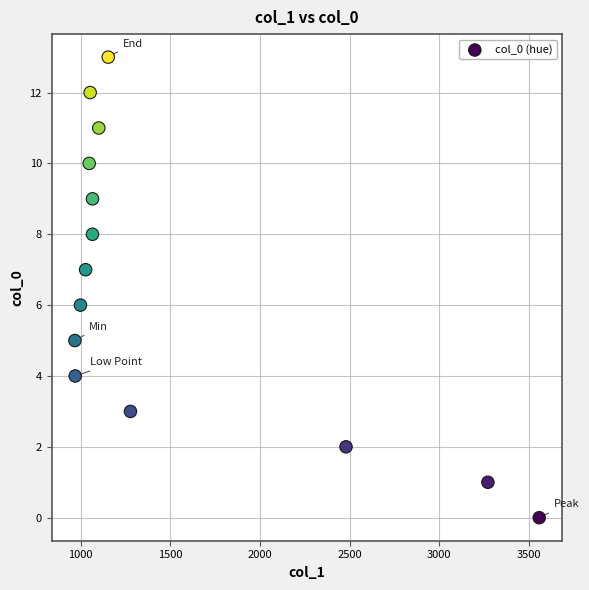

What is the range of Y values (max minus min)?

13